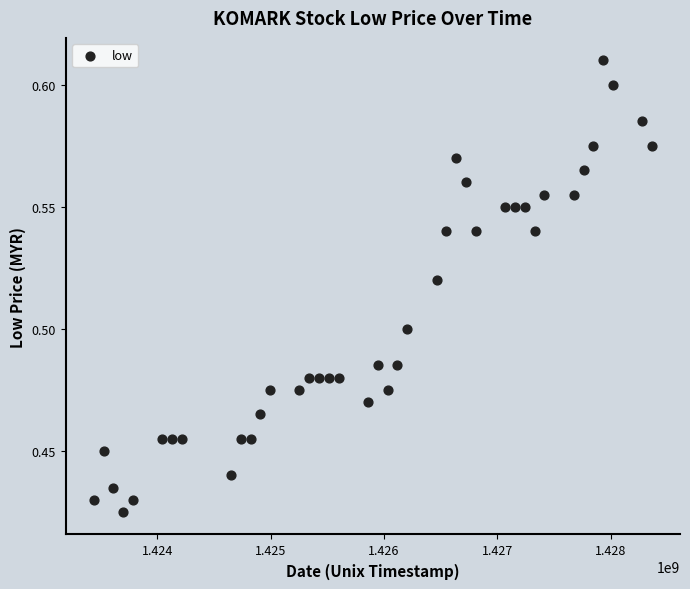

What is the range of X values (max minus min)?

4924800.0